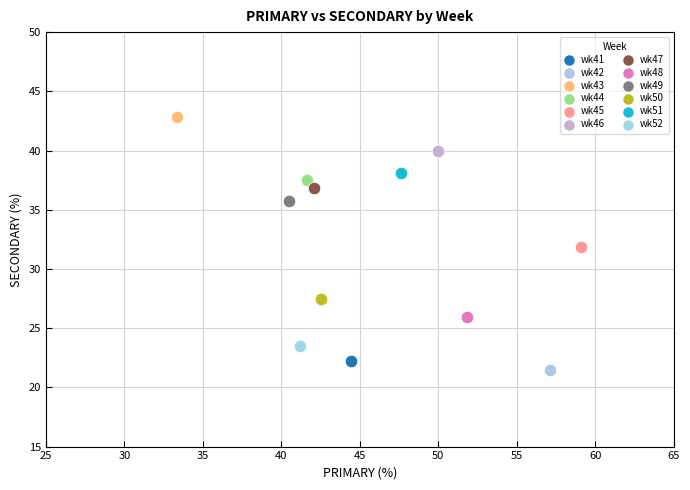

What are all the series names shown in the legend?

wk41, wk42, wk43, wk44, wk45, wk46, wk47, wk48, wk49, wk50, wk51, wk52